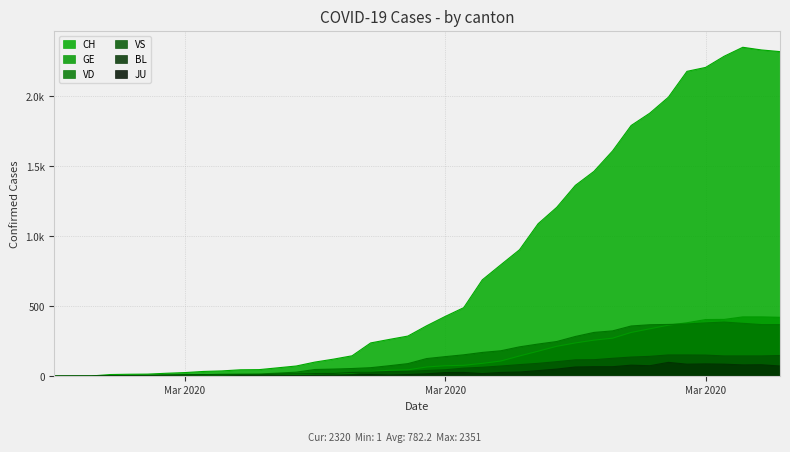

Does the chart display data point markers on the line(s)?

No